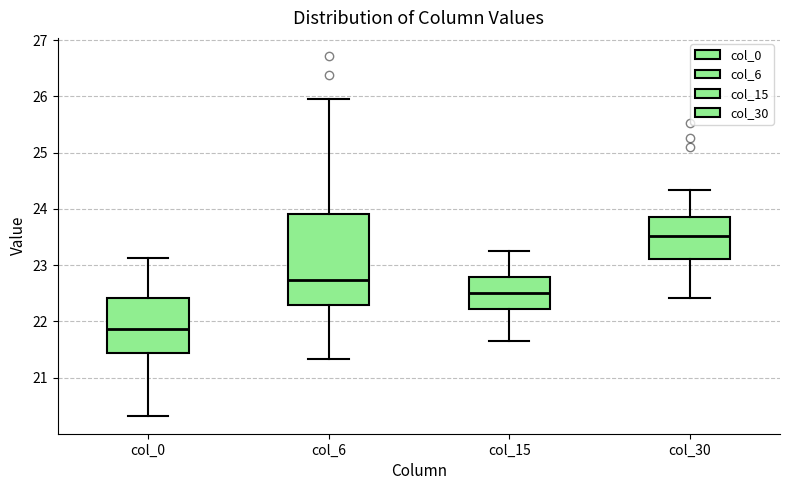

Reading left to right, read every box against the y-axis: the position of its median line, the range the box covers, and the ends of its whiskers. The values are not printed on the chart, so give them approximately, as read against the axis.

col_0: median 21.9, box 21.4 to 22.4, whiskers 20.3 to 23.1
col_6: median 22.7, box 22.3 to 23.9, whiskers 21.3 to 25.9
col_15: median 22.5, box 22.2 to 22.8, whiskers 21.7 to 23.3
col_30: median 23.5, box 23.1 to 23.9, whiskers 22.4 to 24.3